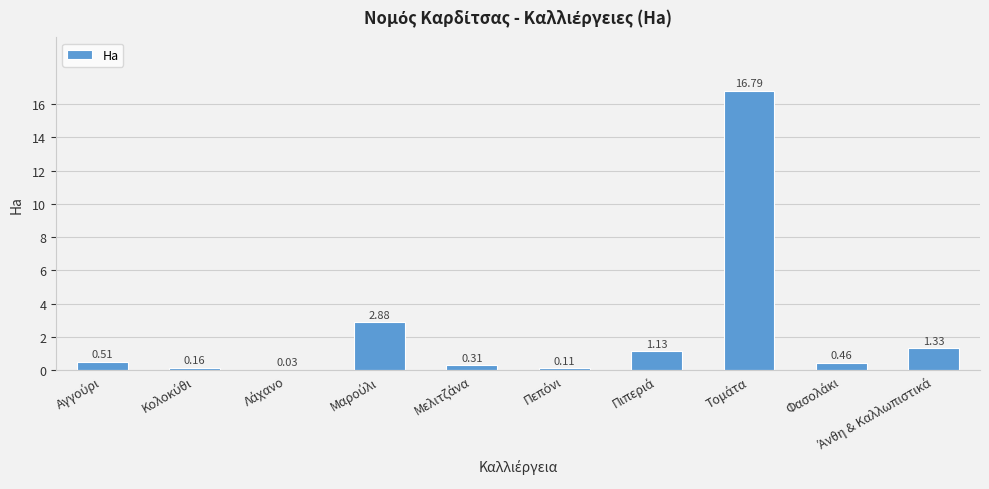

What is the sum of all values?

23.7